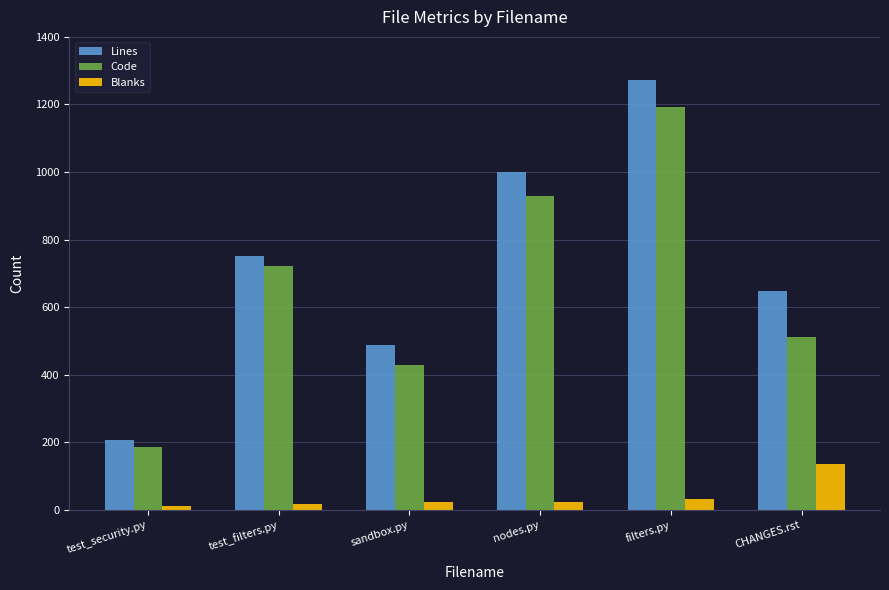

Which category has the lowest value in the Lines series?

test_security.py